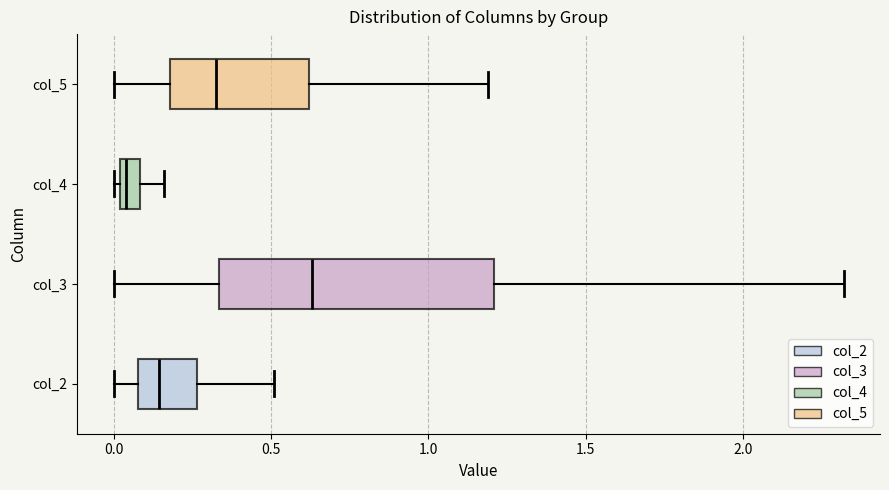

Which box is the widest, from its left edge to its right edge?

col_3